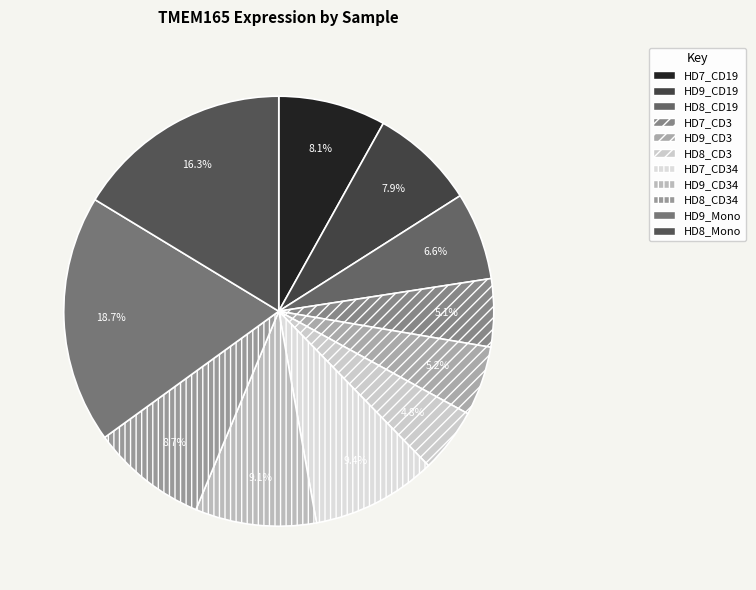

To the nearest percent, what is the difference between the HD9_CD19 and HD8_CD19 slice percentages?

1%